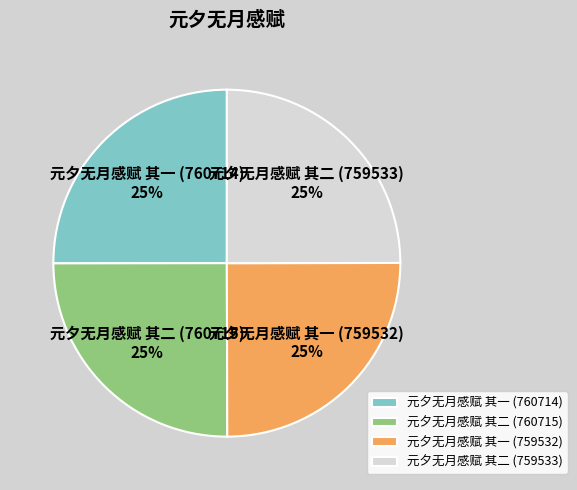

To the nearest percent, what is the average slice percentage?

25%